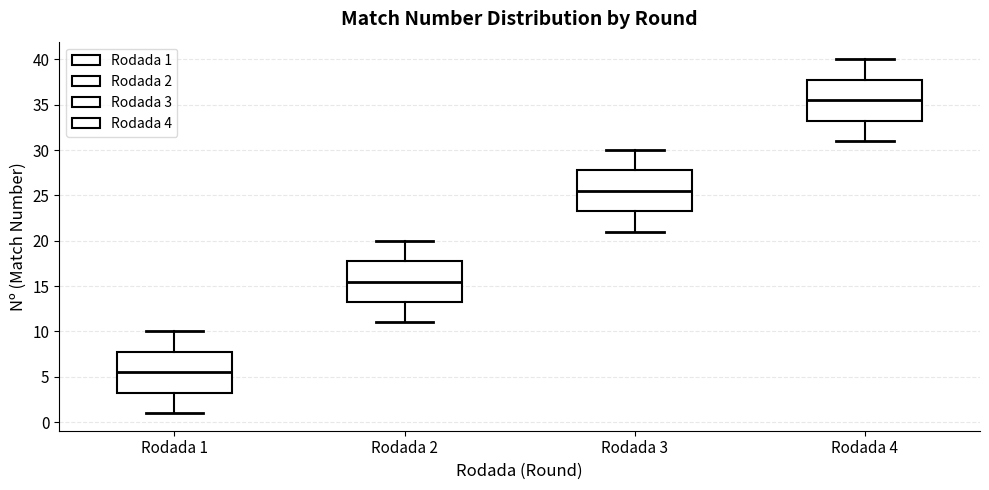

Reading left to right, read every box against the y-axis: the position of its median line, the range the box covers, and the ends of its whiskers. The values are not printed on the chart, so give them approximately, as read against the axis.

Rodada 1: median 5.5, box 3.5 to 8.0, whiskers 1.0 to 10.0
Rodada 2: median 15.5, box 13.5 to 18.0, whiskers 11.0 to 20.0
Rodada 3: median 25.5, box 23.5 to 28.0, whiskers 21.0 to 30.0
Rodada 4: median 35.5, box 33.5 to 38.0, whiskers 31.0 to 40.0